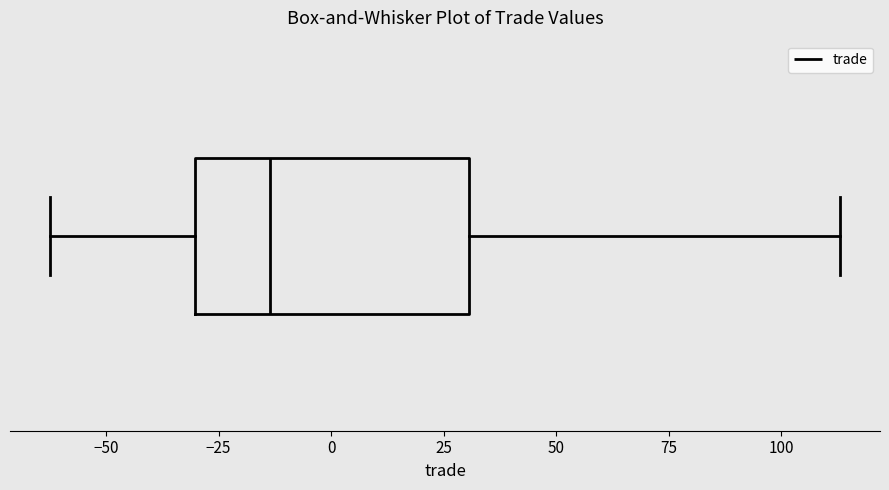

Transcribe this box plot: give where the median line is, the range the box spans, and where the two whiskers end, as read against the x-axis. The values are not printed on the chart, so give them approximately, as read against the axis.

median -15, box -30 to 30, whiskers -65 to 115